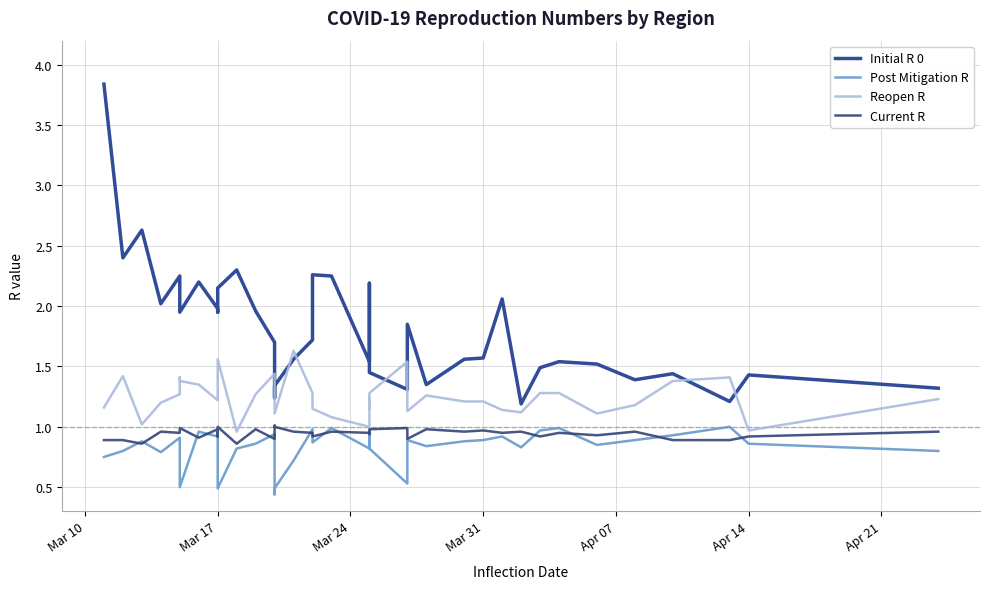

How many interior local valleys does the Reopen R series have?

10